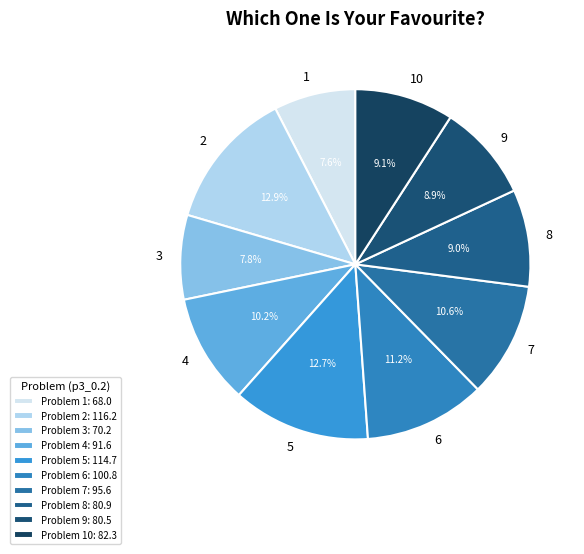

Which has a higher value, 10 or 6?

6